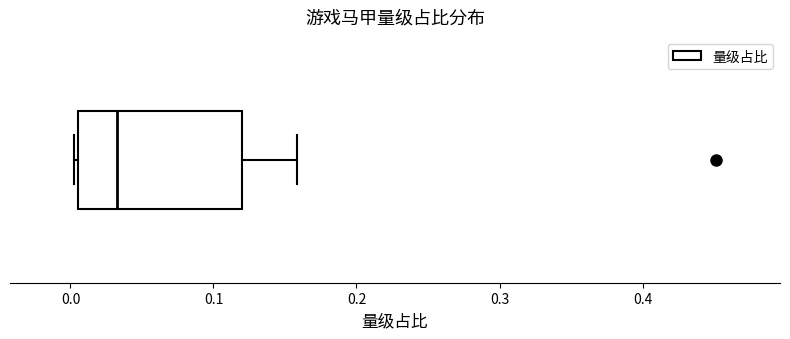

Transcribe this box plot: give where the median line is, the range the box spans, and where the two whiskers end, as read against the x-axis. The values are not printed on the chart, so give them approximately, as read against the axis.

median 0.03, box 0.01 to 0.12, whiskers 0.00 to 0.16